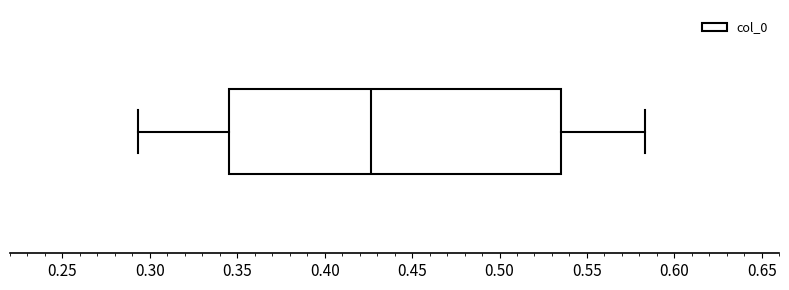

Where does the median line of the box sit on the x-axis? The values are not printed on the chart, so give them approximately, as read against the axis.

0.425